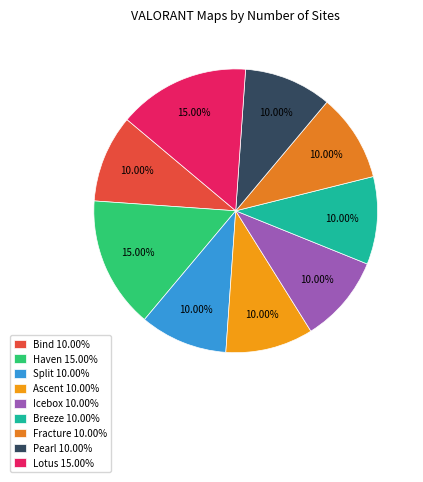

Is there any slice that represents more than half of the pie?

No